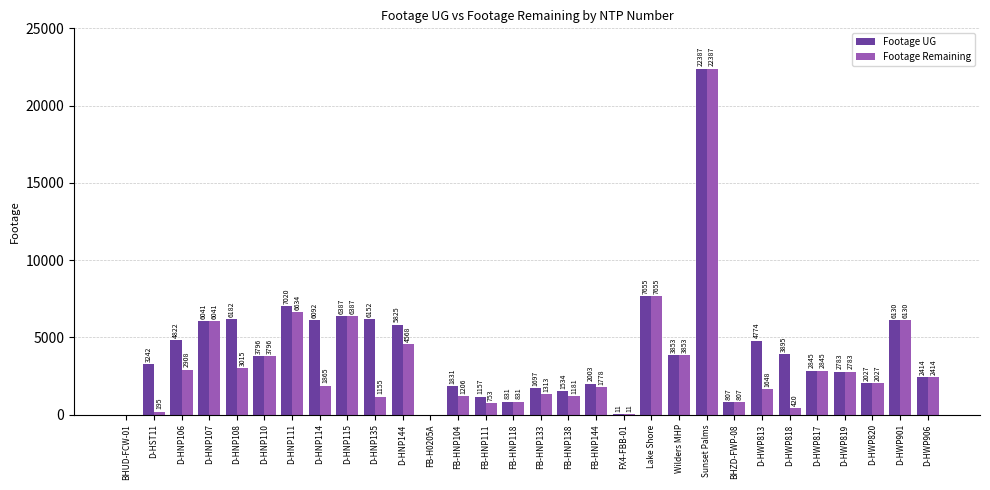

Is the value of Footage Remaining at D-HNP106 greater than the value of Footage UG at D-HWP820?

Yes